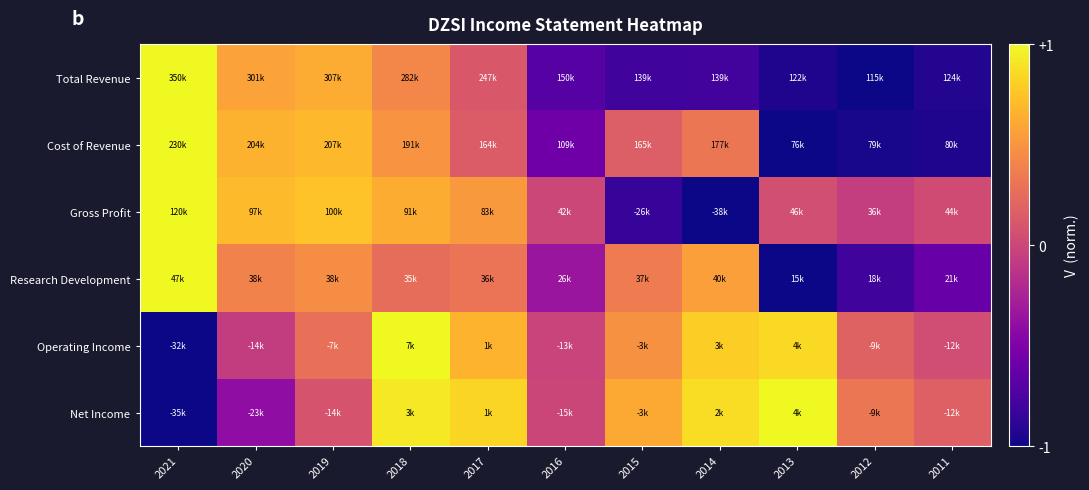

At which category does the chart reach its peak across all series?

2021